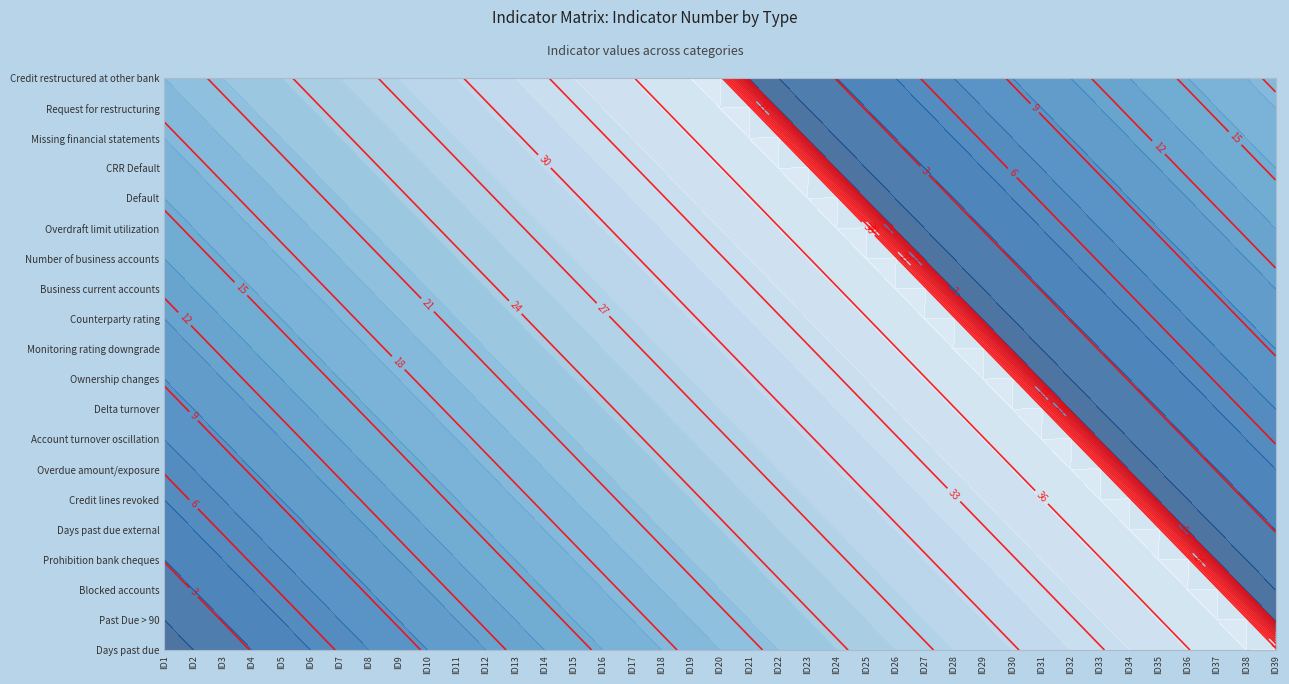

What is the maximum value for Days past due?

39